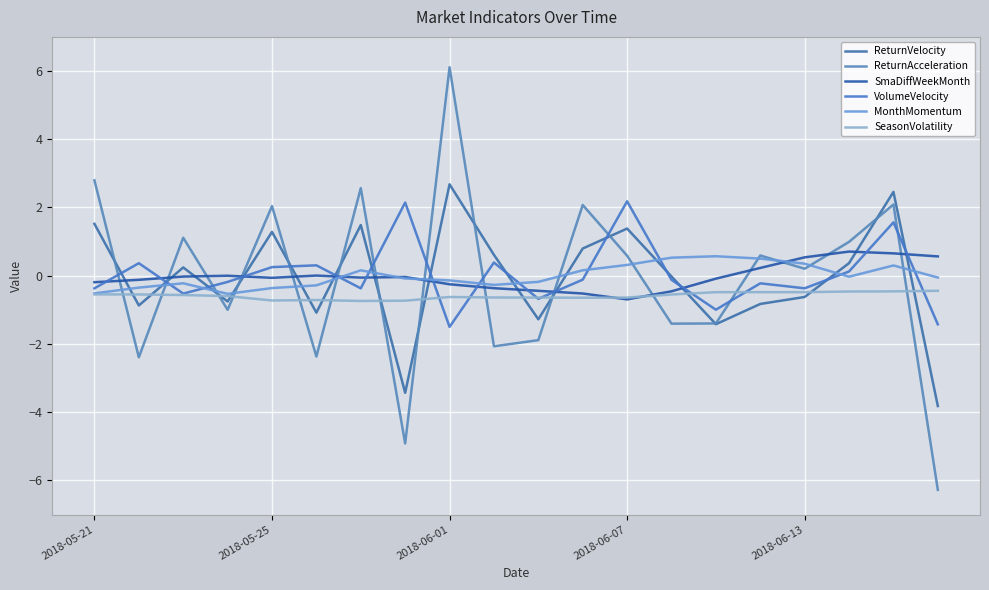

What are all the series names shown in the legend?

ReturnVelocity, ReturnAcceleration, SmaDiffWeekMonth, VolumeVelocity, MonthMomentum, SeasonVolatility